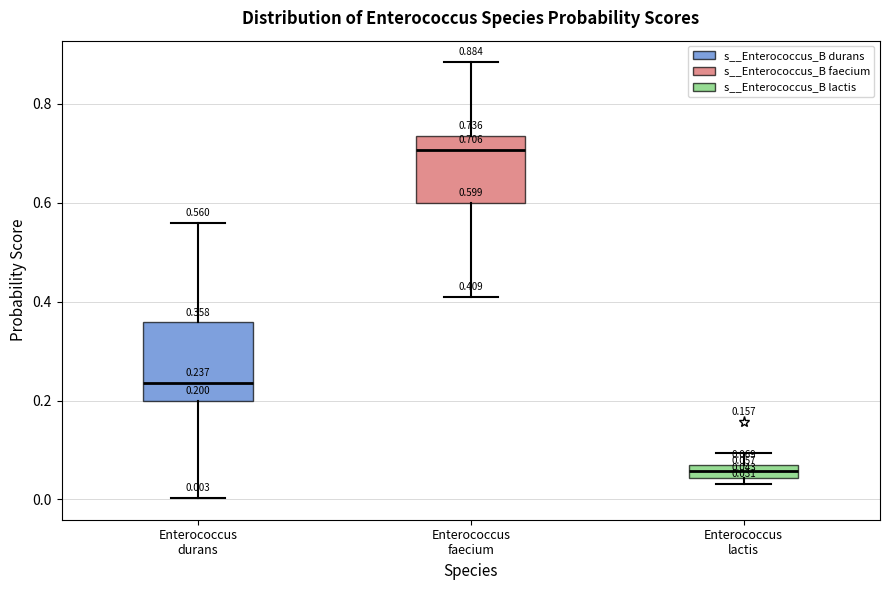

Comparing the boxes themselves (not the whiskers), which one is the tallest?

Enterococcus durans